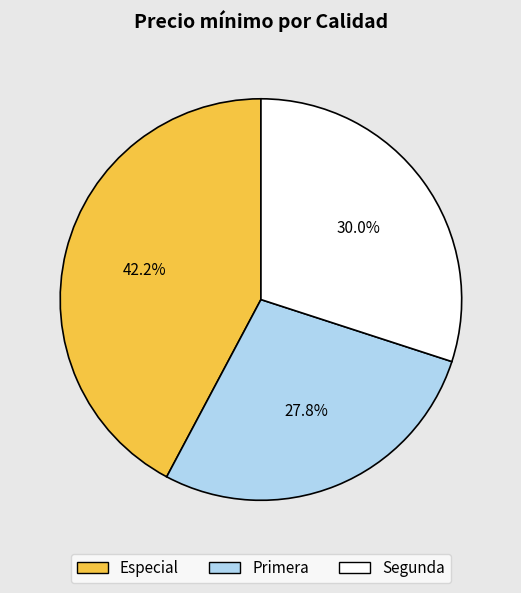

Is it true that Especial is 54% of the pie?

False